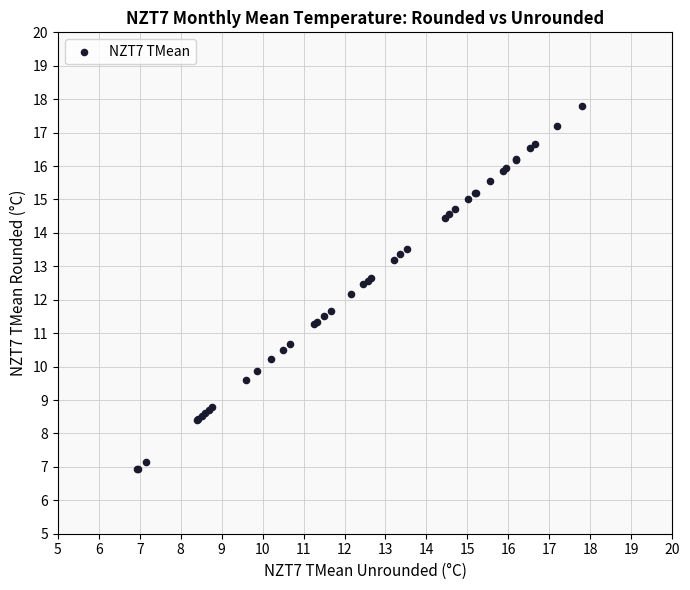

What Y value in the scatter plot is closest to 12?

12.2